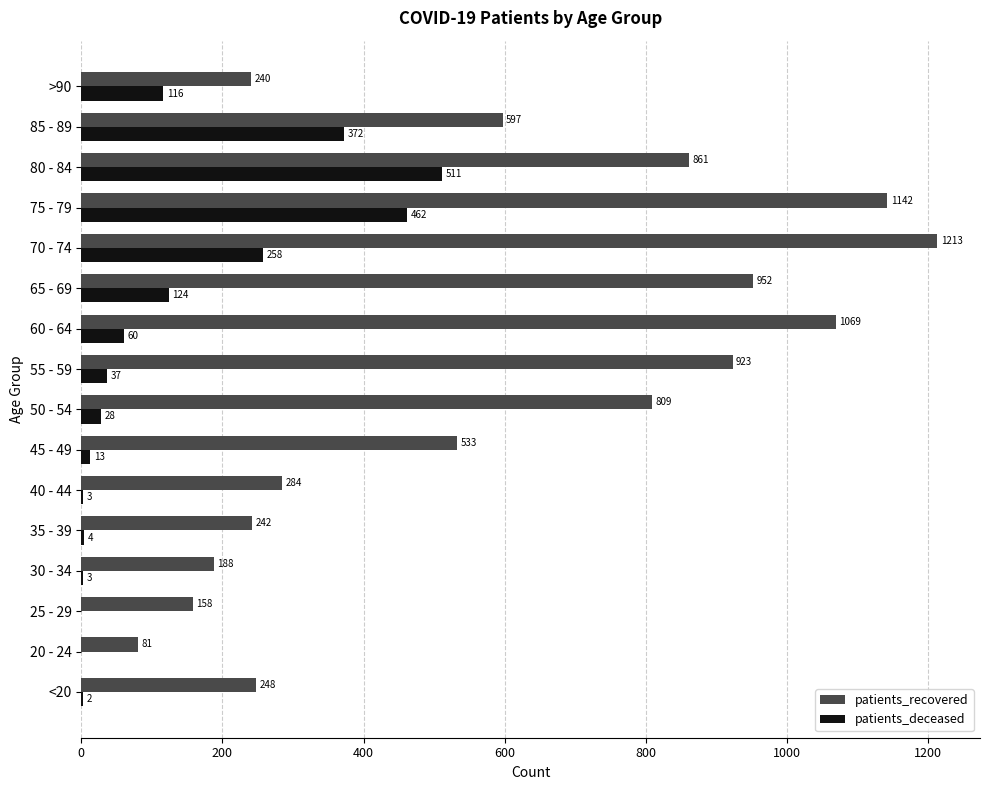

What is the sum of all patients_recovered values?

9540